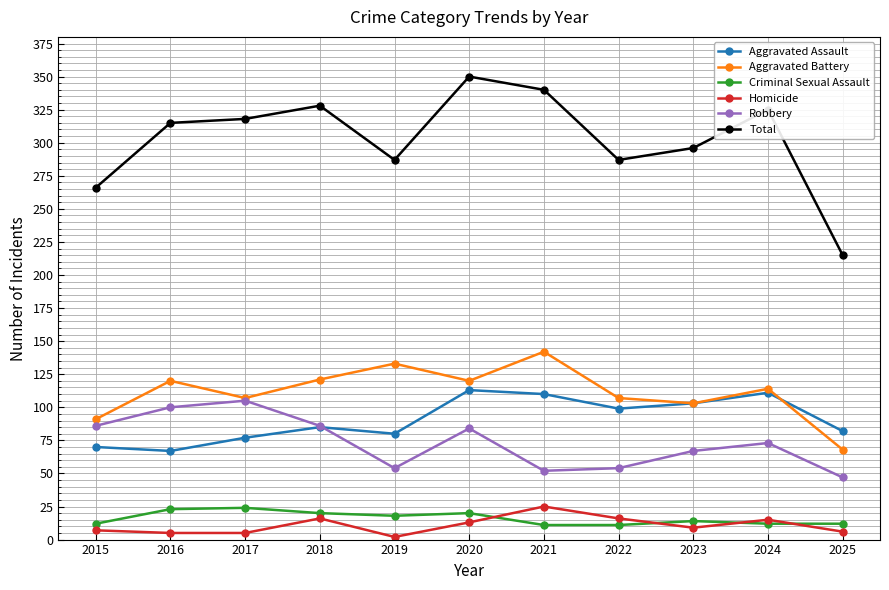

What is the minimum value for Total?

215